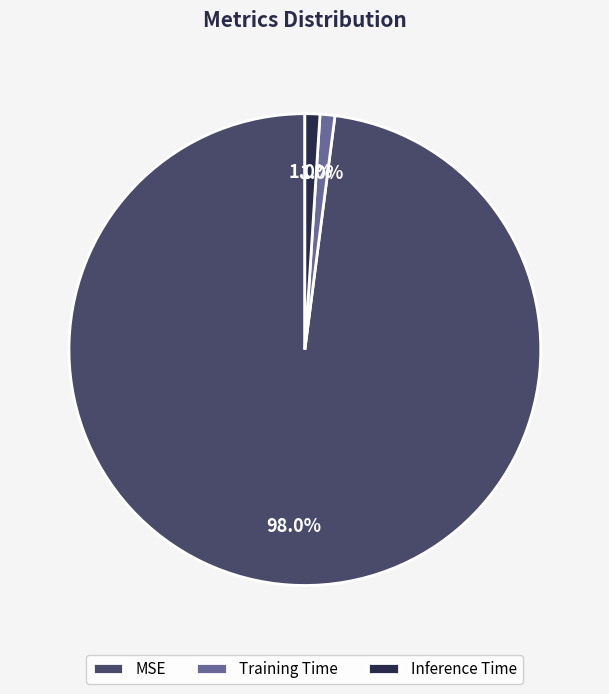

To the nearest percent, what is the difference between the Training Time and MSE slice percentages?

97%